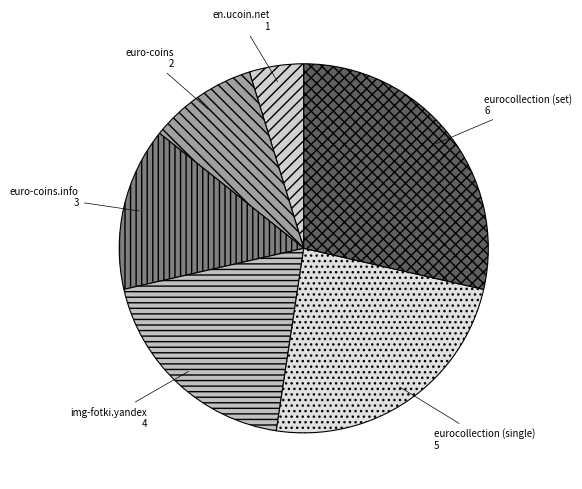

Is it true that eurocollection (single) is 31% of the pie?

False